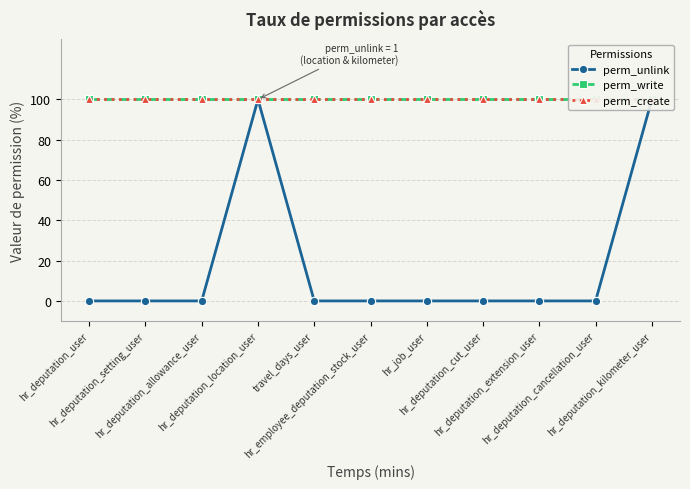

True or false: perm_create and perm_unlink intersect in this chart.

False